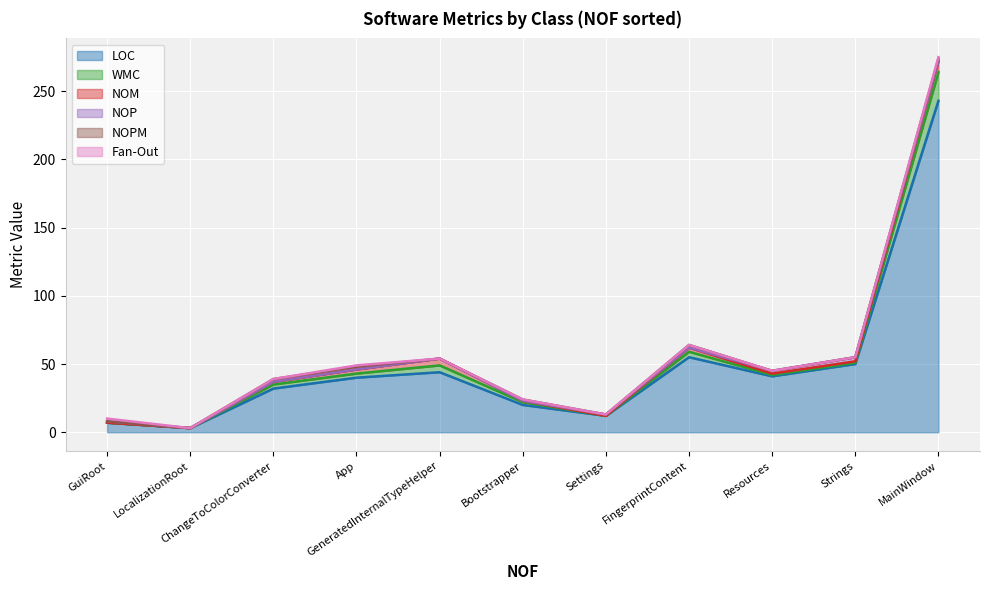

Which category has the lowest value in the LOC series?

LocalizationRoot